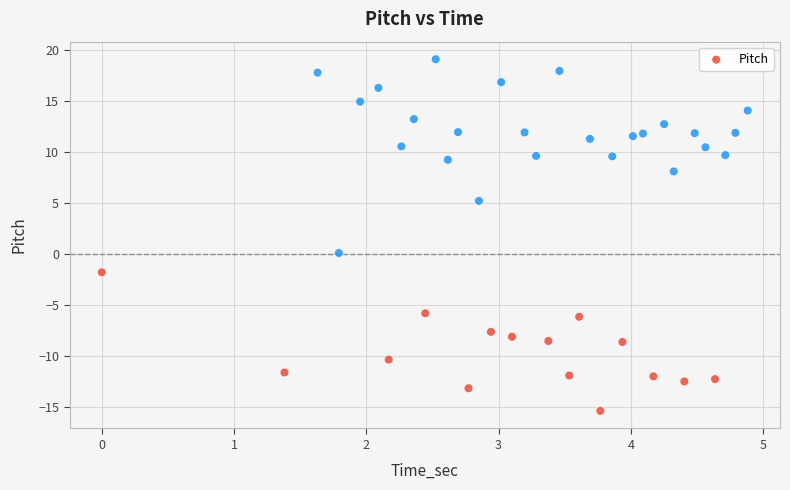

What is the range of X values (max minus min)?

4.9